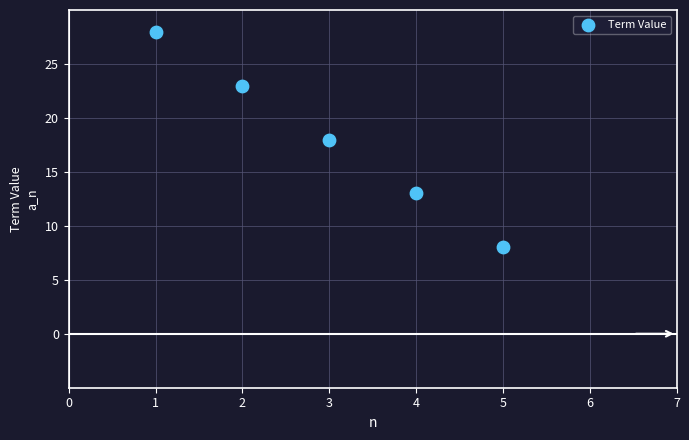

What is the average X value?

3